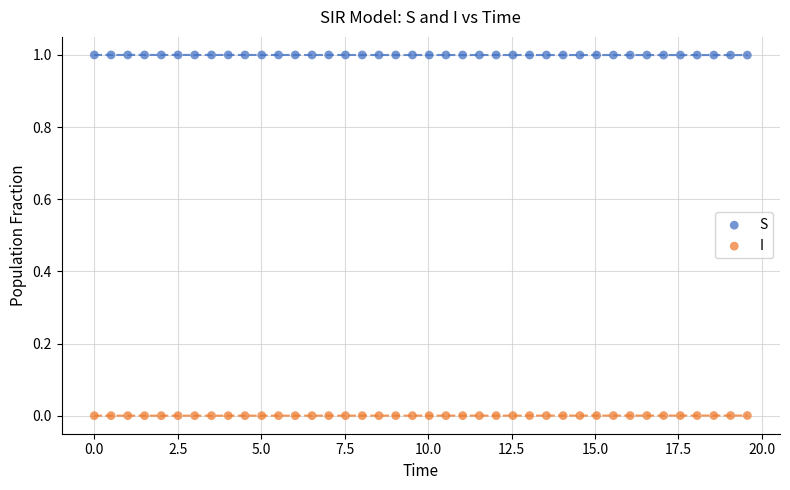

Which series reaches the maximum Y coordinate?

S